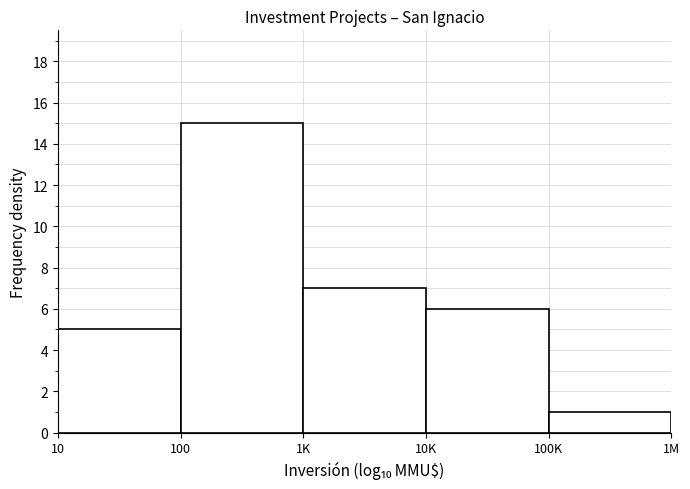

Reading left to right, transcribe all the data shown in this chart.

5	15	7	6	1